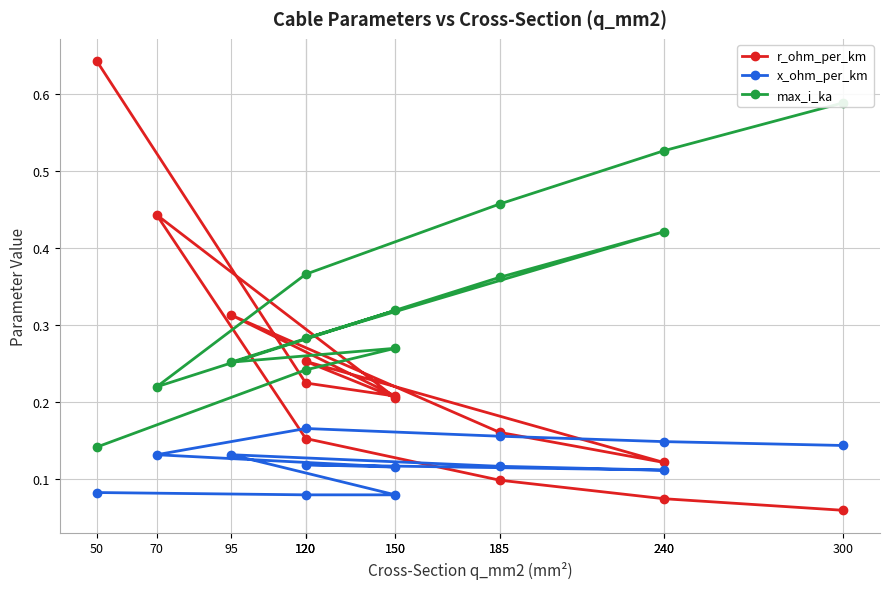

Which series ends up on top after the final intersection of max_i_ka and r_ohm_per_km?

max_i_ka